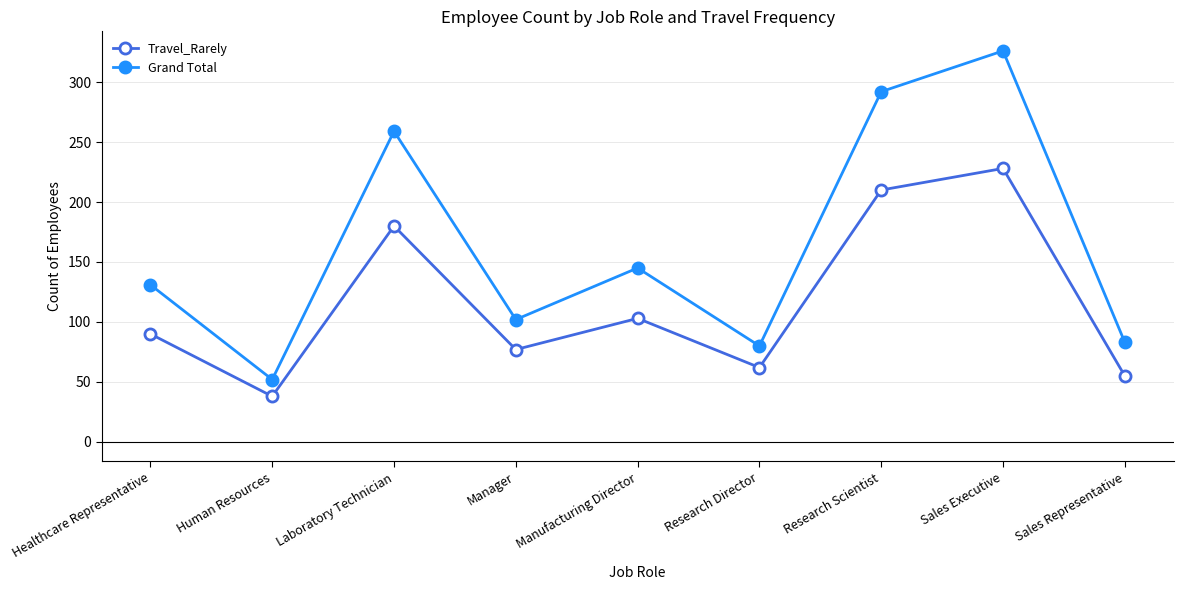

What is the sum of all Travel_Rarely values?

1043